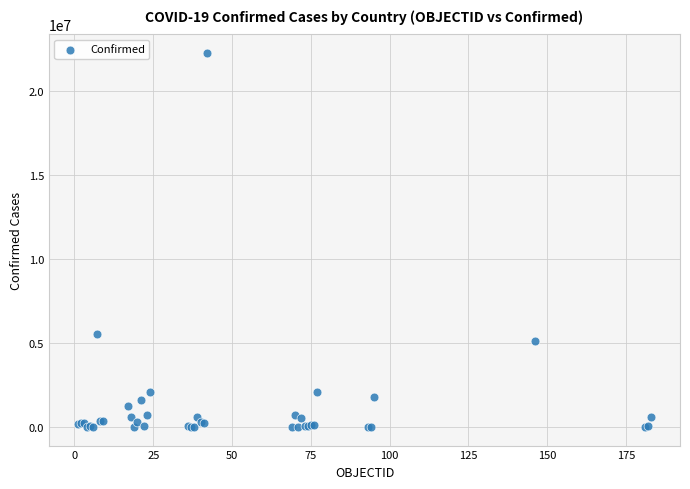

What Y value in the scatter plot is closest to 11135845?

5556239